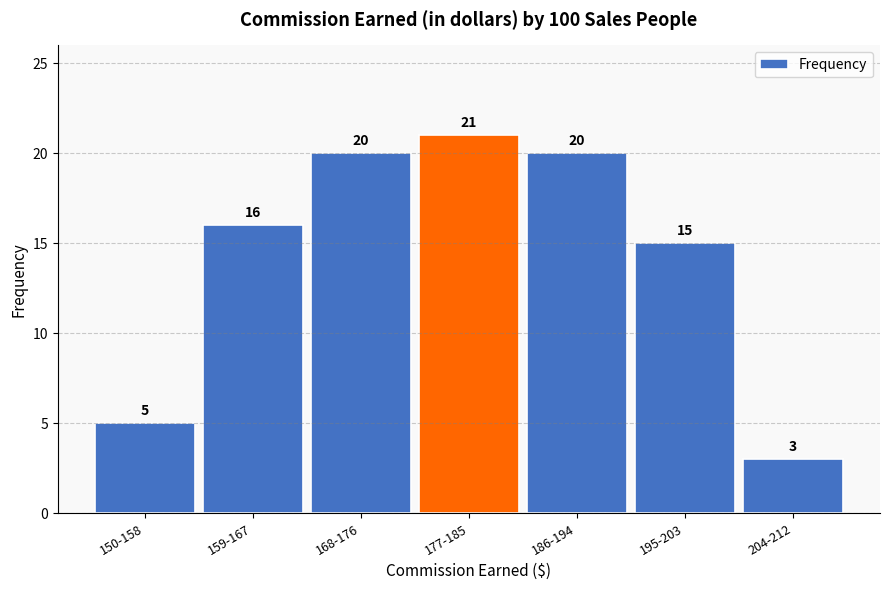

Reading left to right, transcribe all the data shown in this chart.

150-158=5	159-167=16	168-176=20	177-185=21	186-194=20	195-203=15	204-212=3